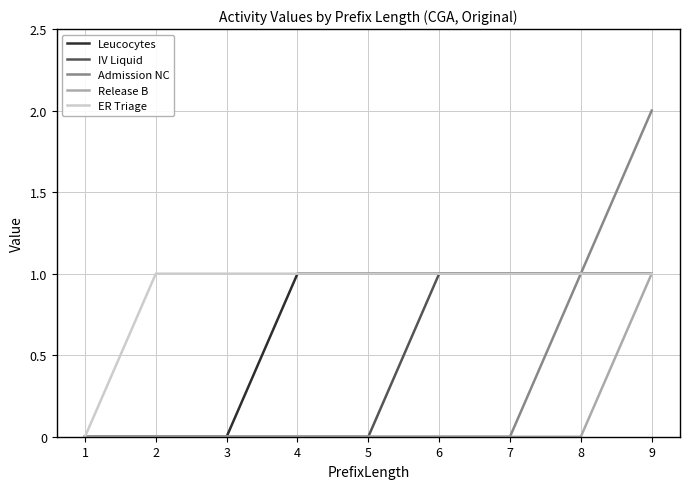

The value of Admission NC at 4 is 0. True or false?

True